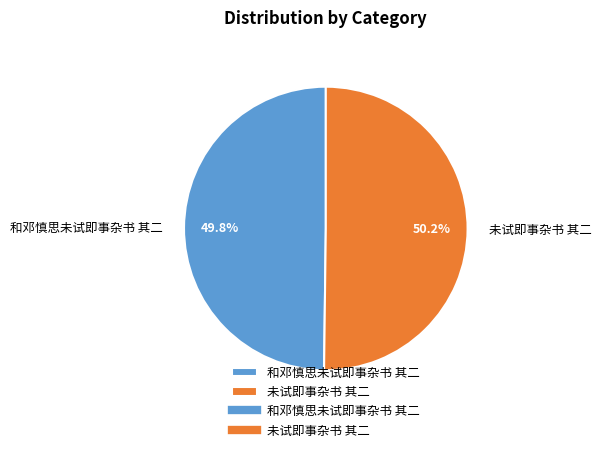

Is there any slice that represents more than half of the pie?

Yes